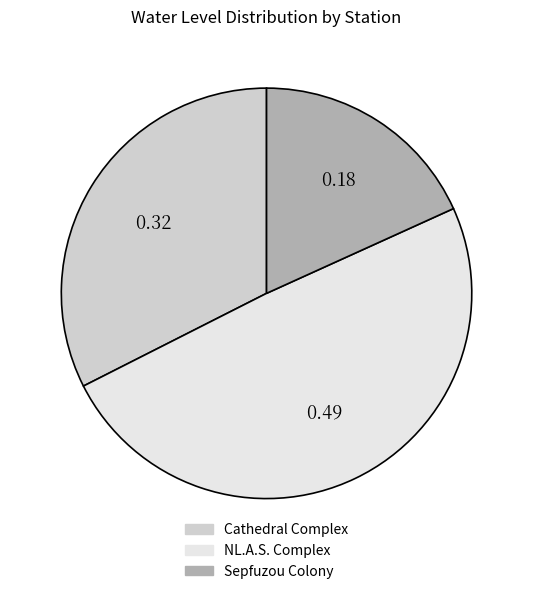

Does any single category account for the majority?

No